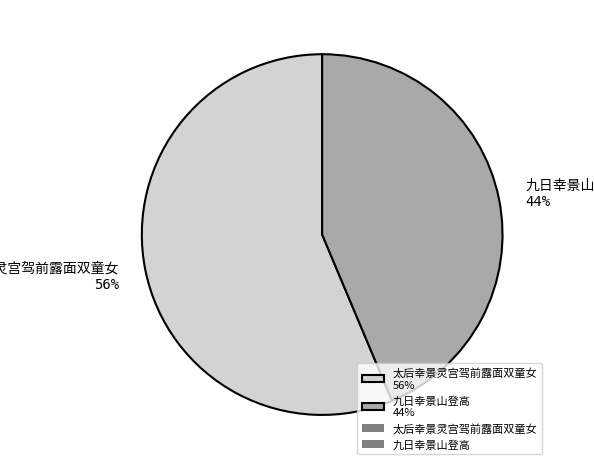

Is there any slice that represents more than half of the pie?

Yes